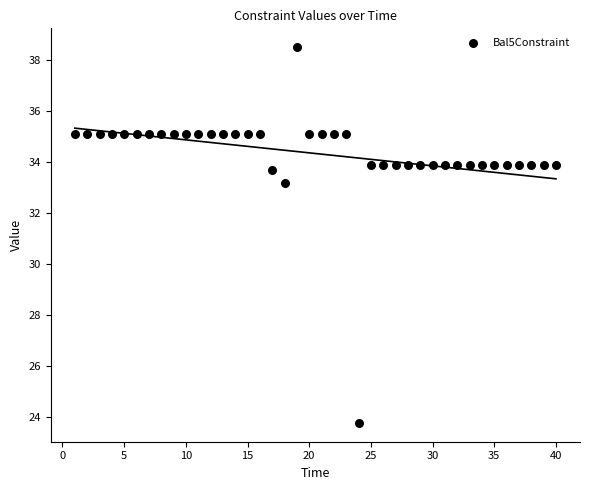

What is the range of Y values (max minus min)?

14.7